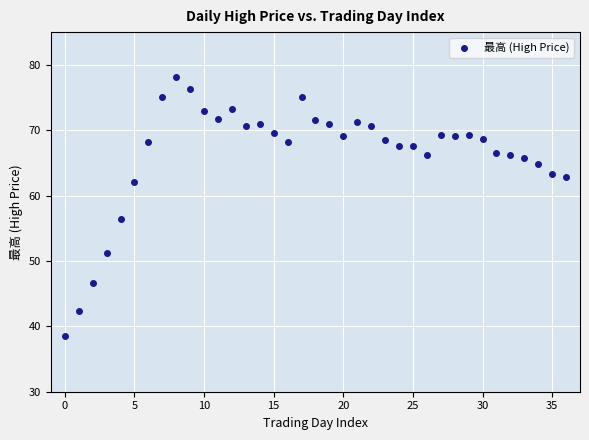

What is the range of Y values (max minus min)?

39.7